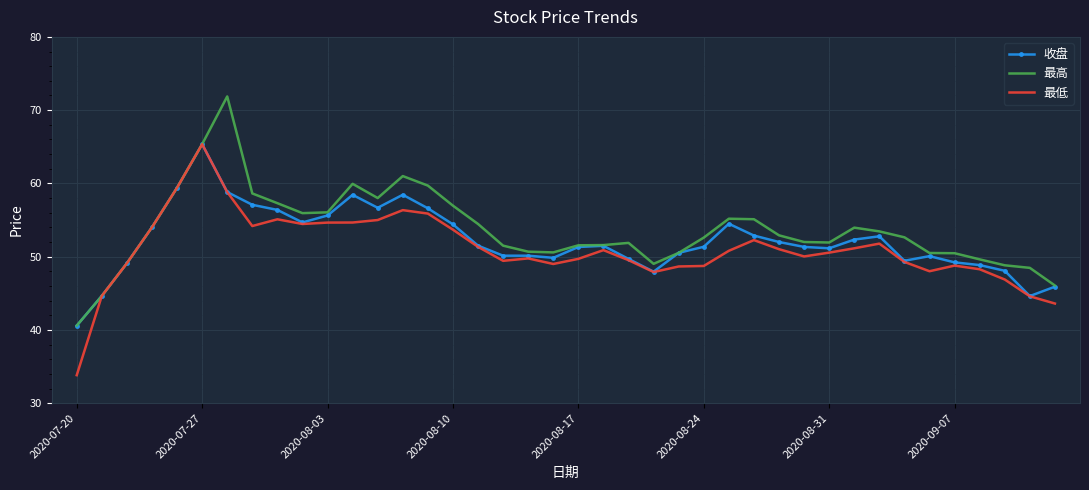

What is the lowest value of the 最高 series?

40.6